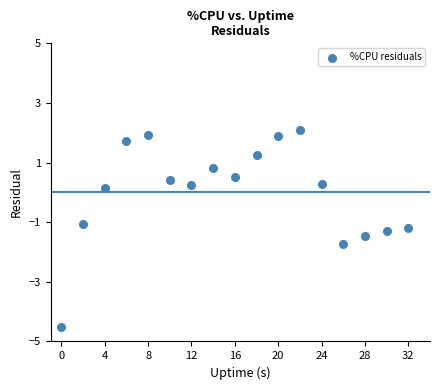

What is the range of Y values (max minus min)?

6.6